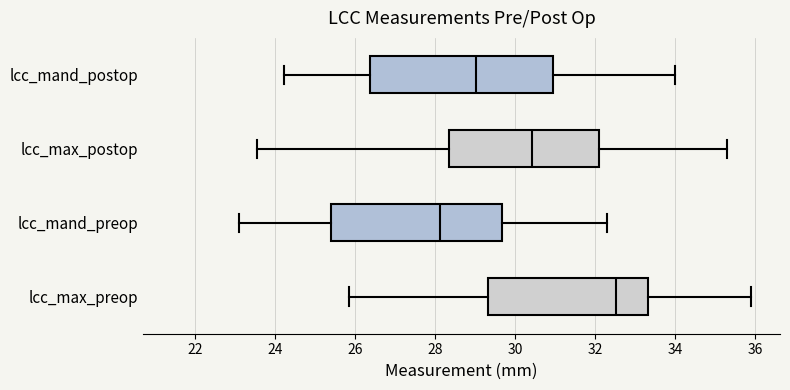

Where is the left edge of the box for lcc_max_postop on the x-axis? The values are not printed on the chart, so give them approximately, as read against the axis.

28.4